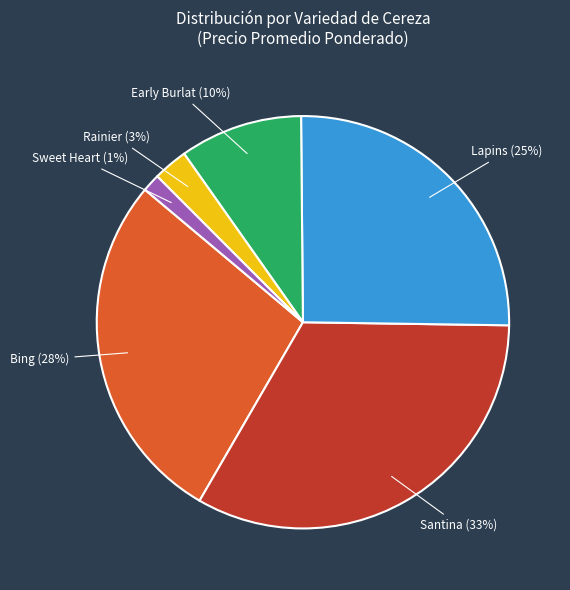

To the nearest percent, what is the difference between the largest and smallest slice percentages?

32%